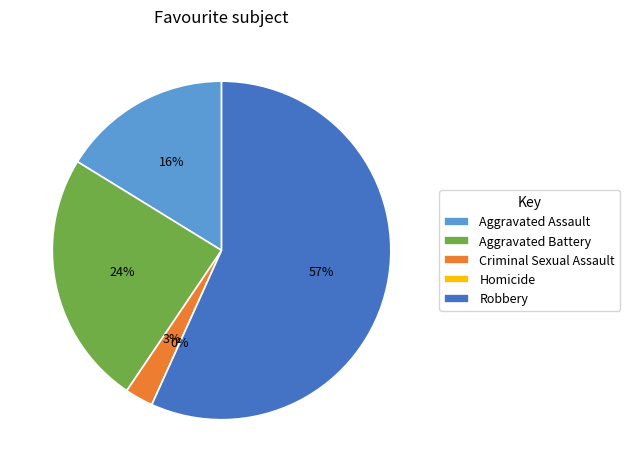

To the nearest percent, what is the difference between the largest and smallest slice percentages?

57%